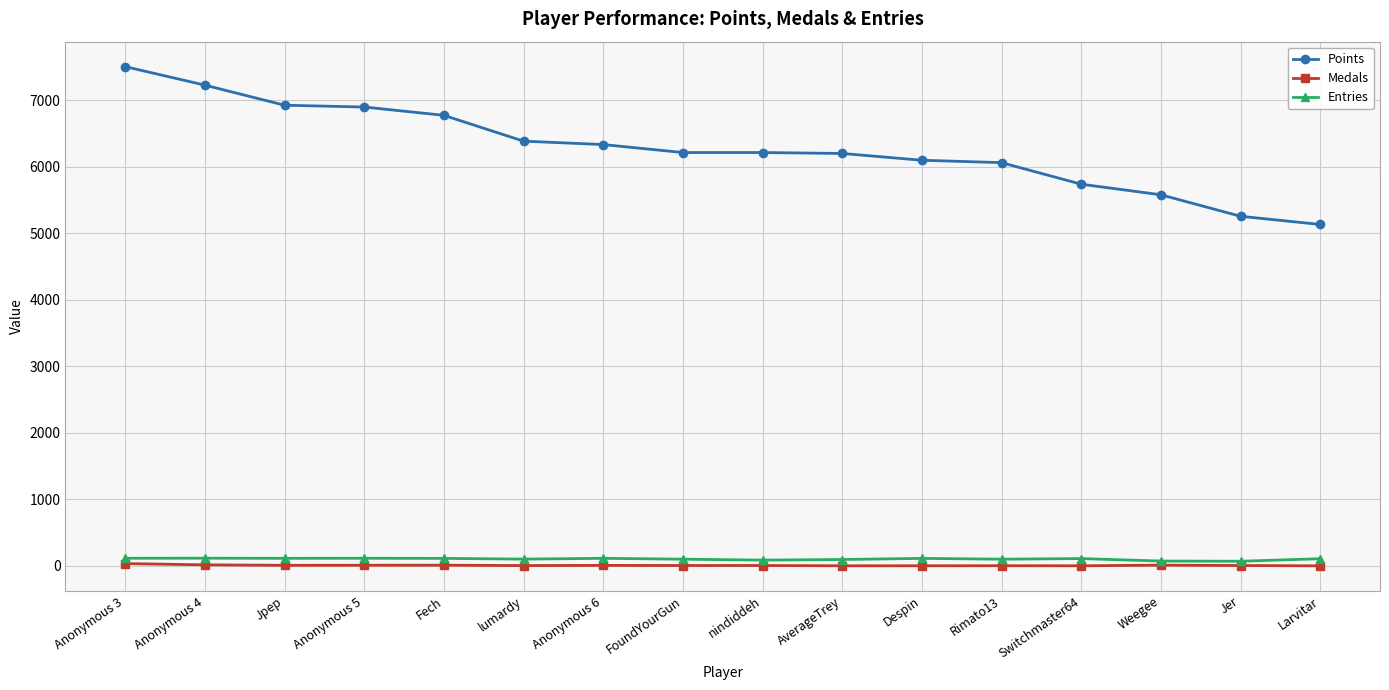

At which category does the chart reach its peak across all series?

Anonymous 3